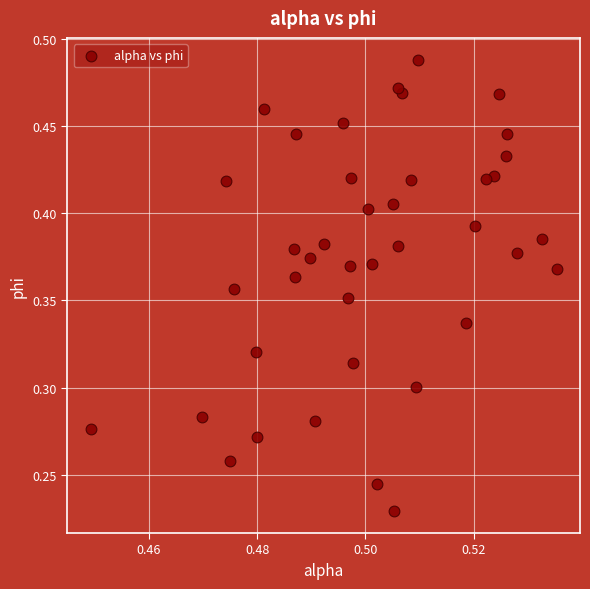

Count the number of points in this scatter plot.

40